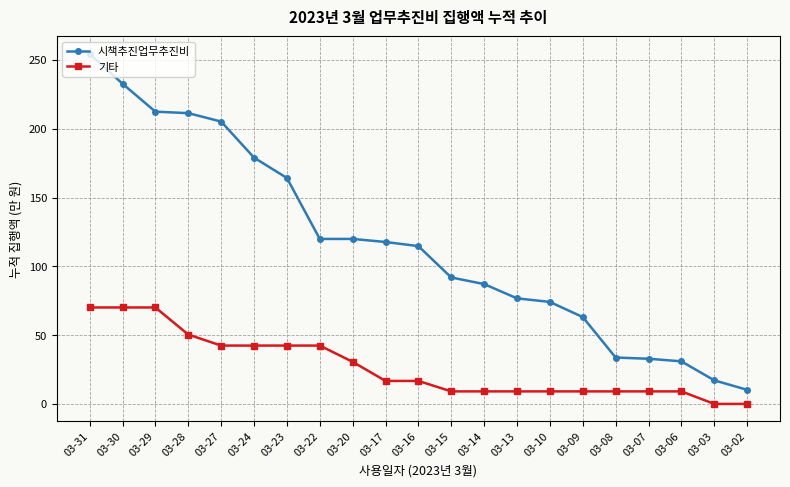

What is the difference between the maximum and second lowest values in the 시책추진업무추진비 series?

237.2